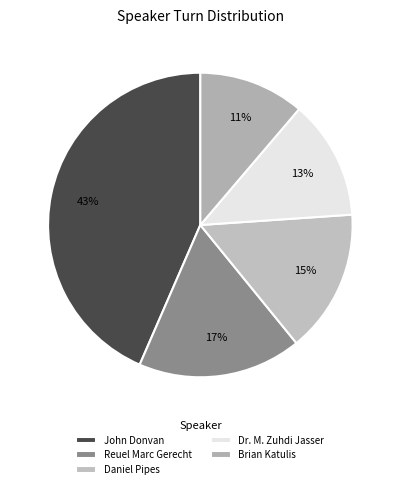

Is there a majority slice in this chart?

No